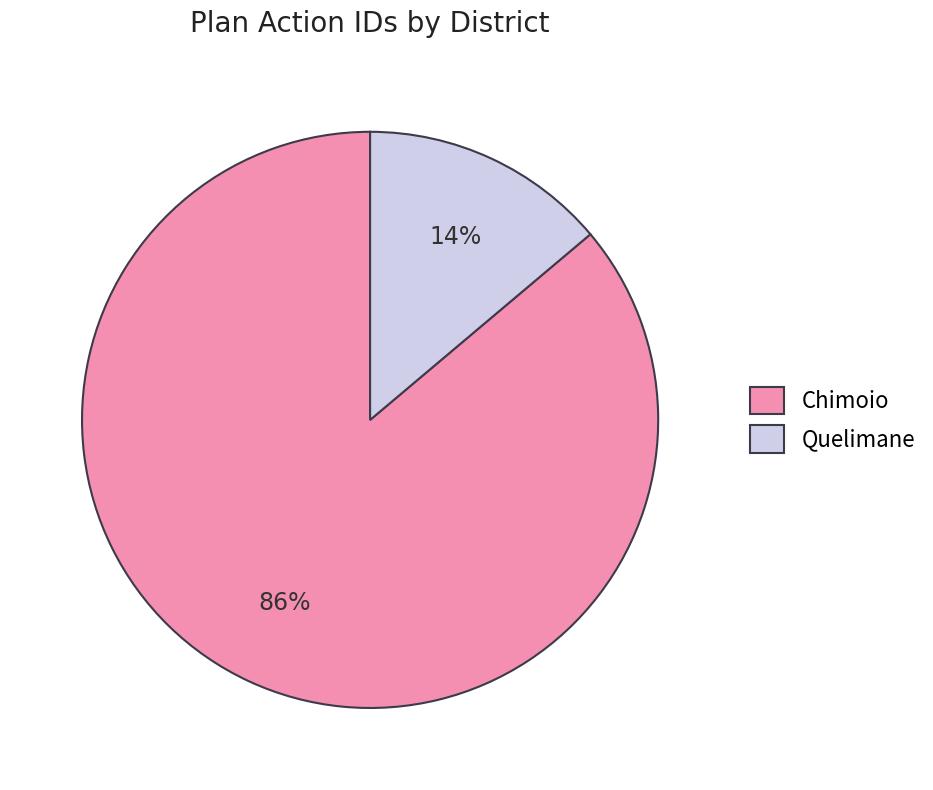

Which category accounts for the majority?

Chimoio